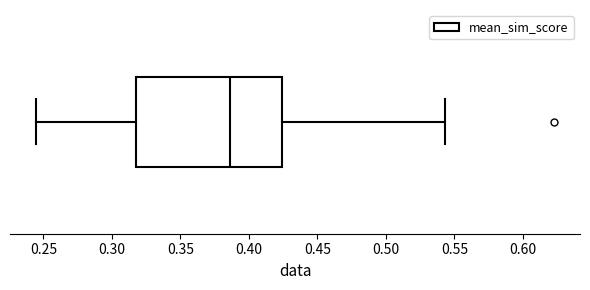

Read this box plot against the x-axis: the position of the median line, the range covered by the box, and the ends of both whiskers. The values are not printed on the chart, so give them approximately, as read against the axis.

median 0.385, box 0.320 to 0.425, whiskers 0.245 to 0.545